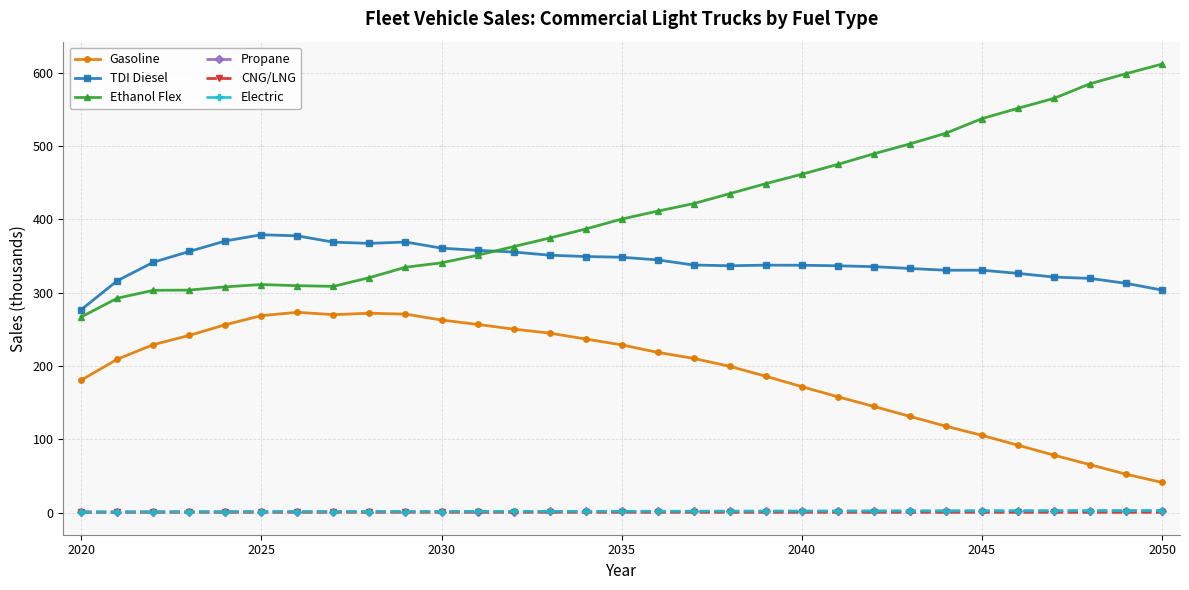

What is the greatest value displayed?

611.6